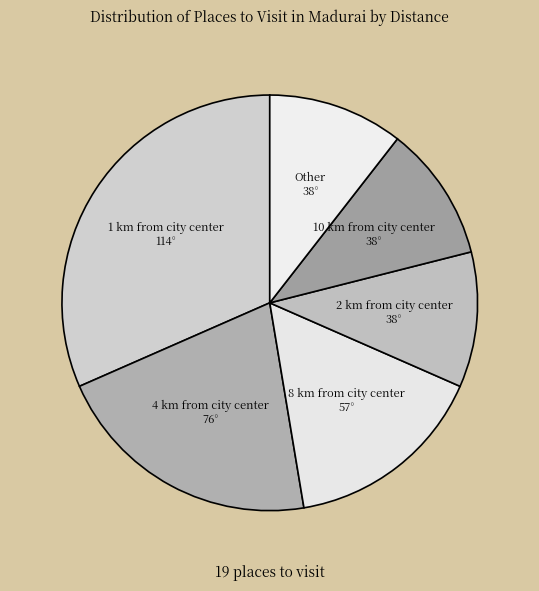

What is the largest slice in the pie chart?

1 km from city center